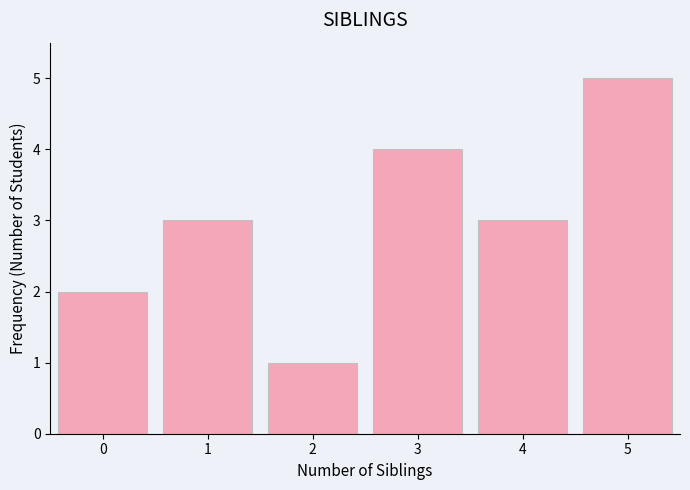

Reading left to right, what are all the values shown in this chart?

2	3	1	4	3	5